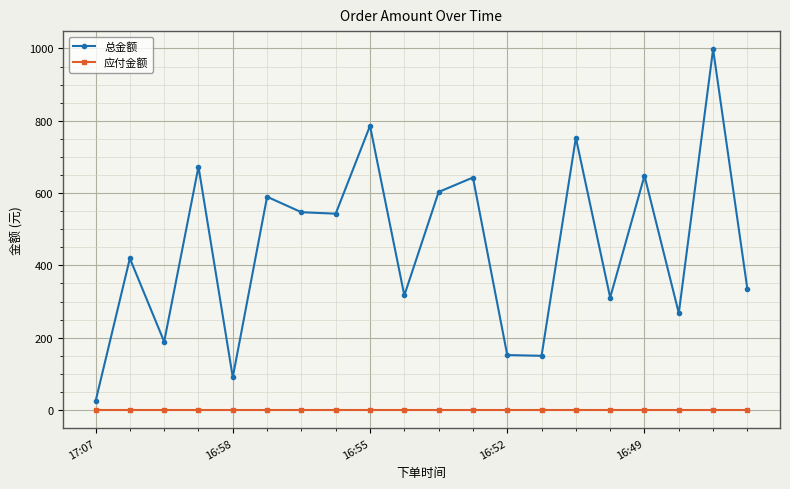

Which series has the largest total across all categories?

总金额